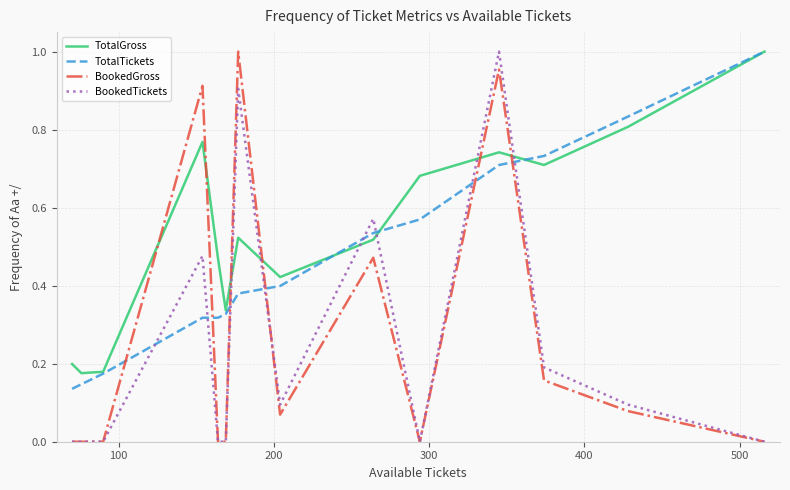

How many intersections are there between BookedTickets and TotalTickets?

8